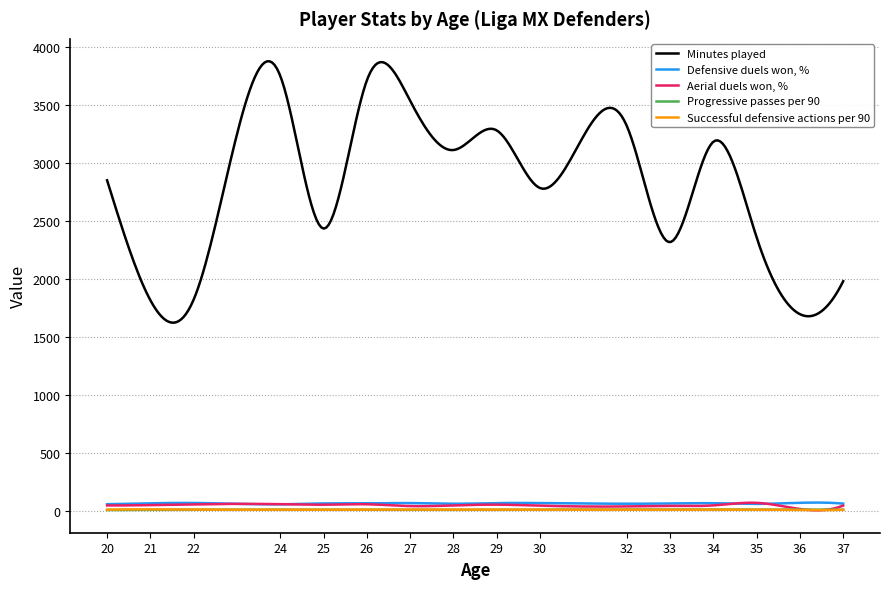

Rank the series by their maximum value, from highest to lowest.

Minutes played, Defensive duels won, %, Aerial duels won, %, Successful defensive actions per 90, Progressive passes per 90